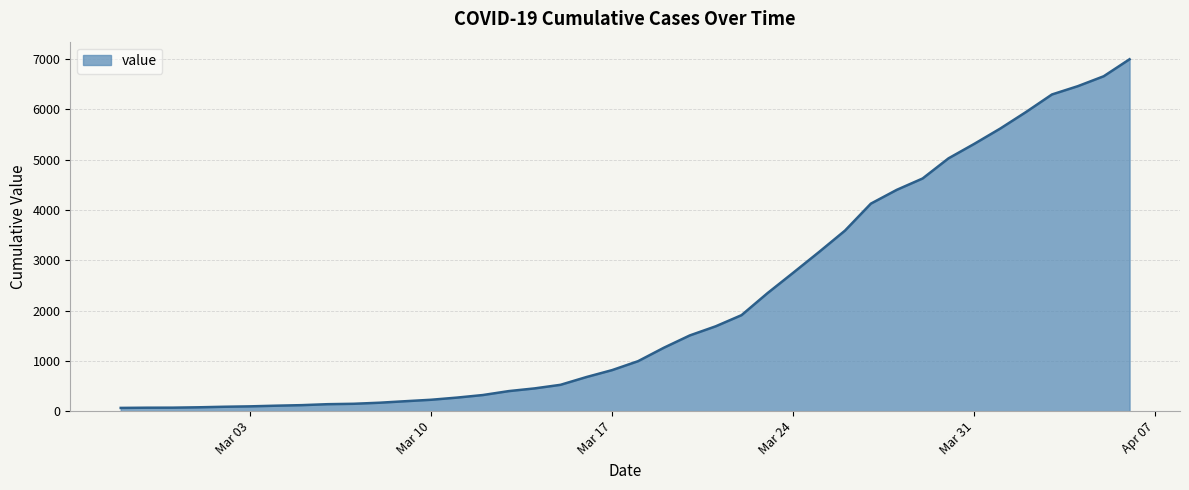

What is the maximum value shown in the chart?

6995